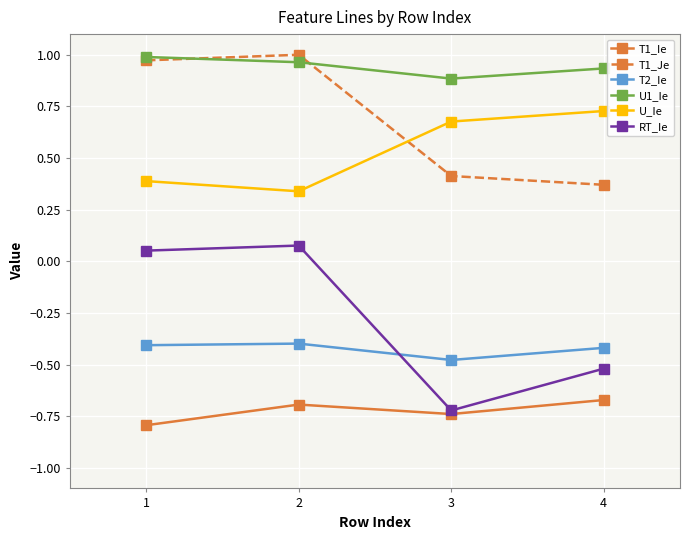

What are all the series names shown in the legend?

T1_Ie, T1_Je, T2_Ie, U1_Ie, U_Ie, RT_Ie